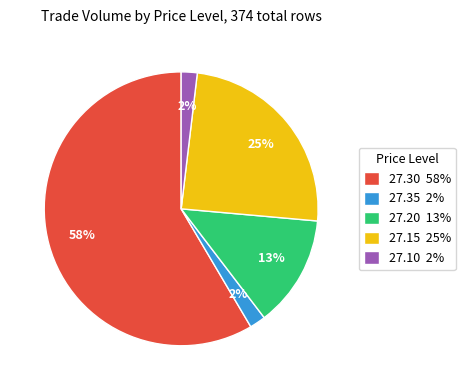

What is the largest slice in the pie chart?

27.30 58%